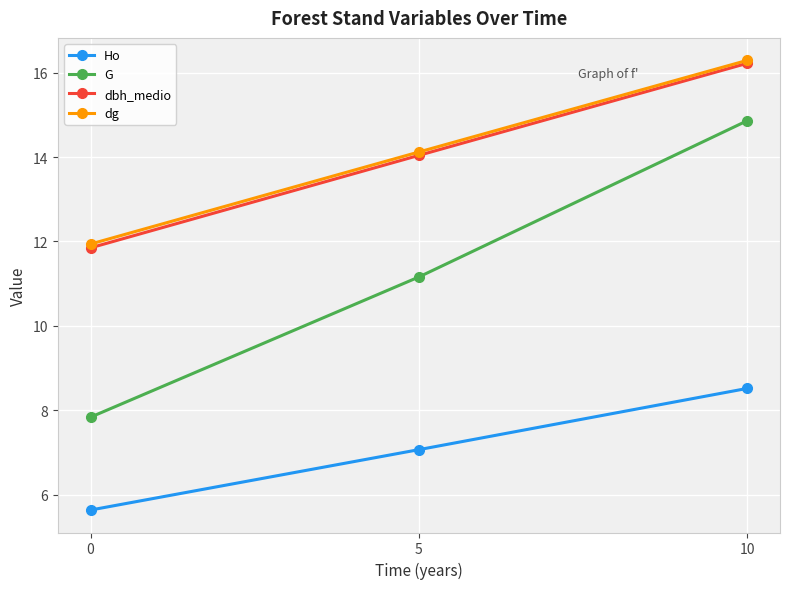

Is the value of Ho at 10 greater than the value of dbh_medio at 10?

No